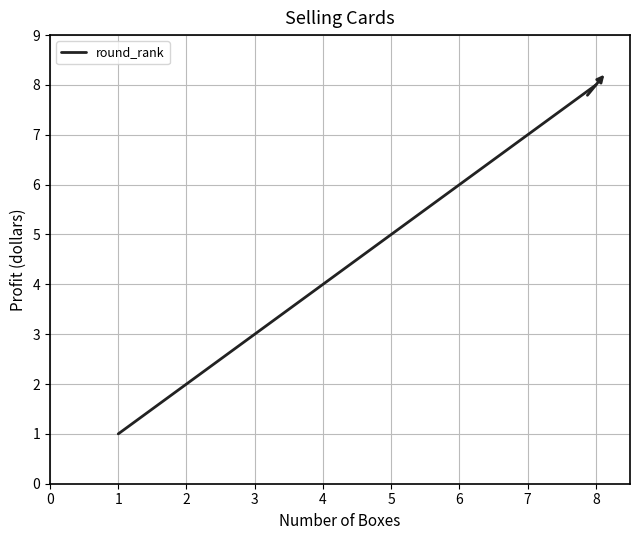

What is the change in value from 3 to 6?

+3